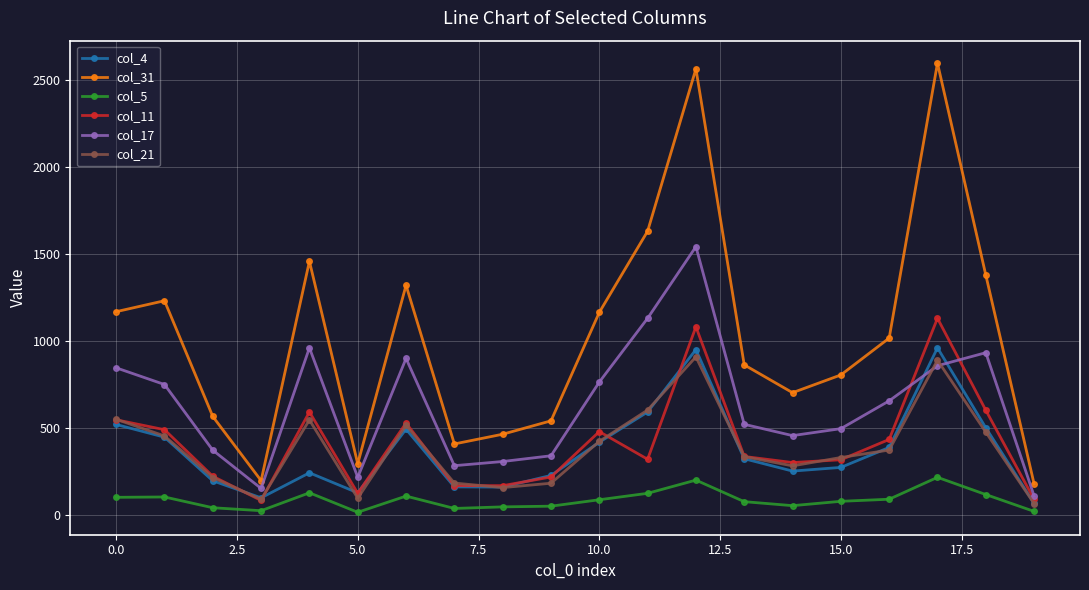

True or false: col_11 and col_31 intersect in this chart.

False